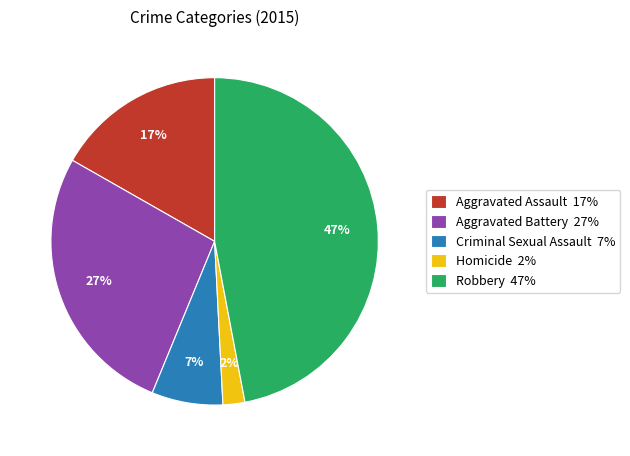

Rank the categories by value from highest to lowest.

Robbery, Aggravated Battery, Aggravated Assault, Criminal Sexual Assault, Homicide